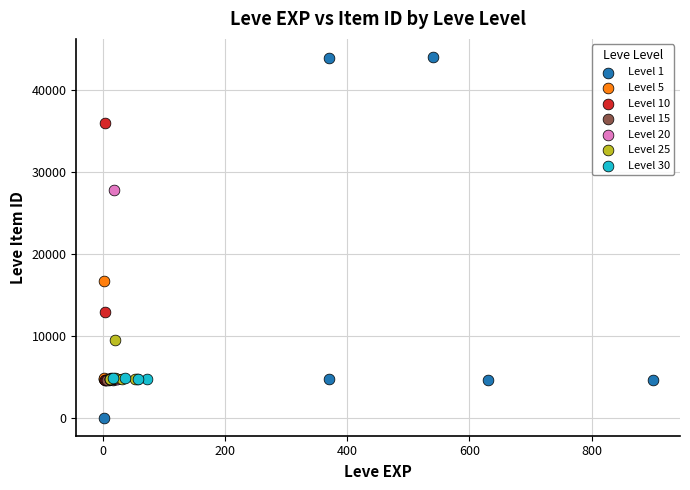

What are all the series names shown in the legend?

Level 1, Level 5, Level 10, Level 15, Level 20, Level 25, Level 30